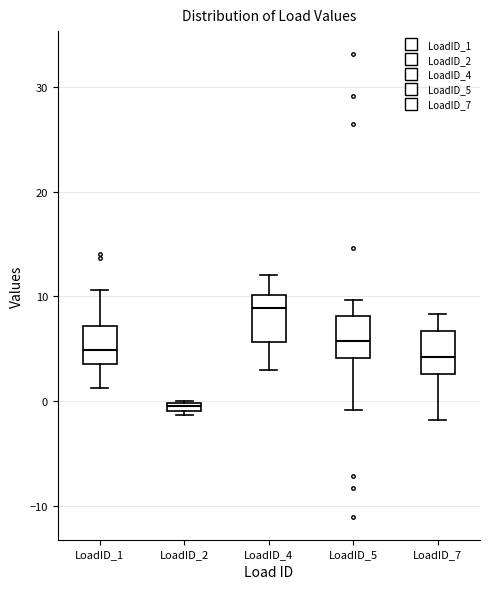

Where does the upper whisker of the box for LoadID_4 end on the y-axis? The values are not printed on the chart, so give them approximately, as read against the axis.

12